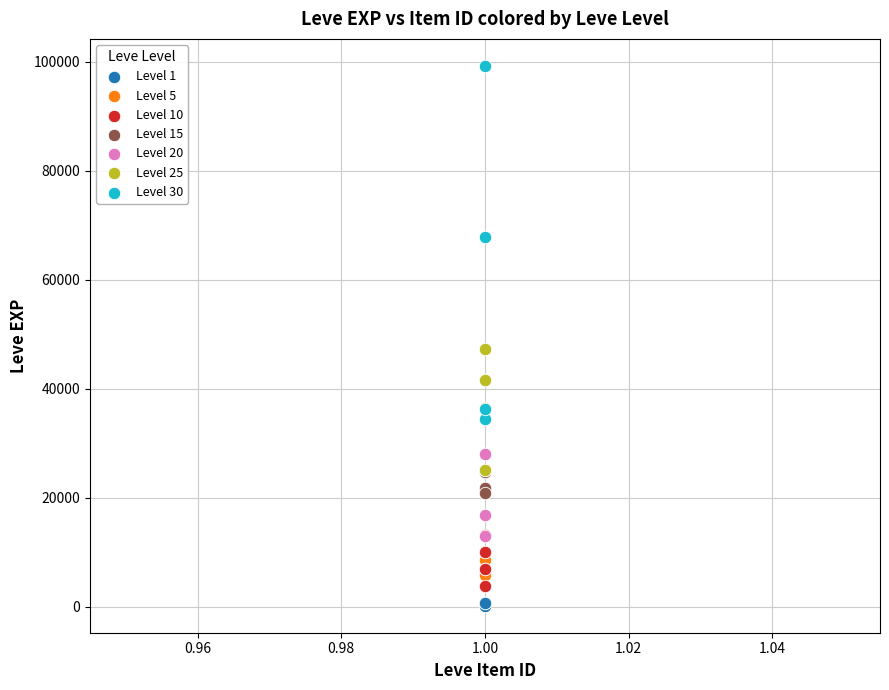

Which series reaches the maximum Y coordinate?

Level 30